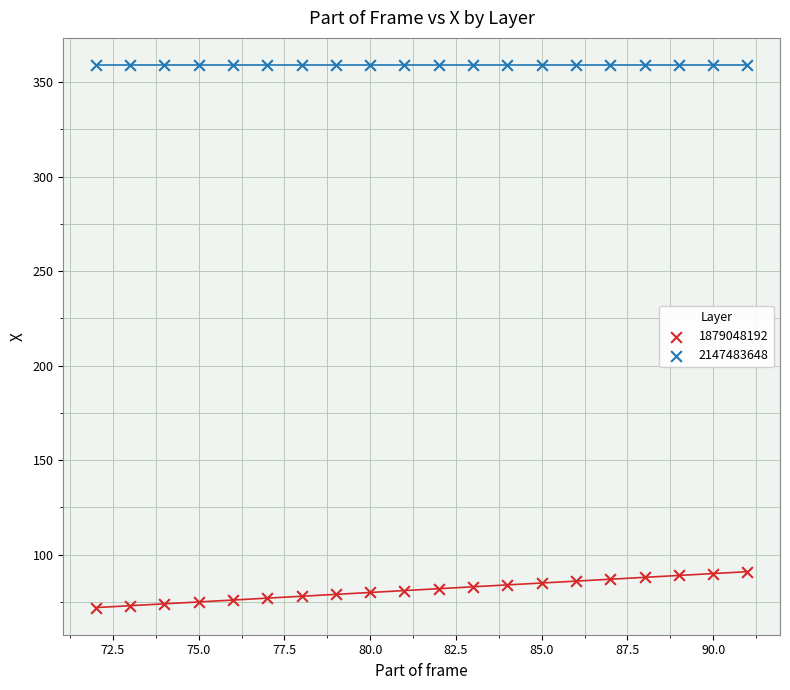

Which series reaches the maximum Y coordinate?

2147483648